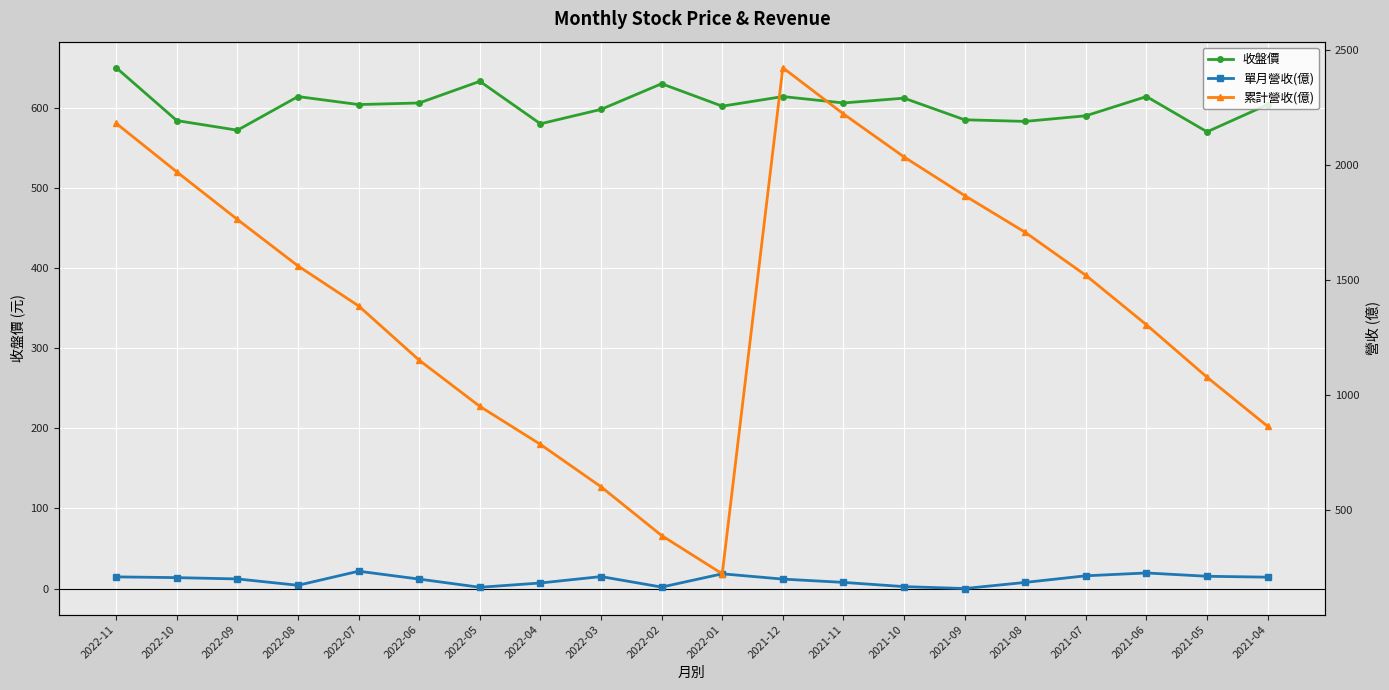

Reading left to right, list all the values displayed in this chart.

收盤價: 650.0	584.0	572.0	614.0	604.0	606.0	633.0	580.0	598.0	630.0	602.0	614.0	606.0	612.0	585.0	583.0	590.0	614.0	570.0	604.0
單月營收(億): 210.8	207.5	201.8	174.2	235.4	201.1	165.5	184.2	212.1	166.4	224.1	201.1	186.8	168.4	160.1	186.7	215.5	227.8	213.4	209.5
累計營收(億): 2183.0	1972.0	1765.0	1563.0	1389.0	1153.0	952.3	786.8	602.6	390.5	224.1	2425.0	2224.0	2037.0	1869.0	1709.0	1522.0	1307.0	1079.0	865.4